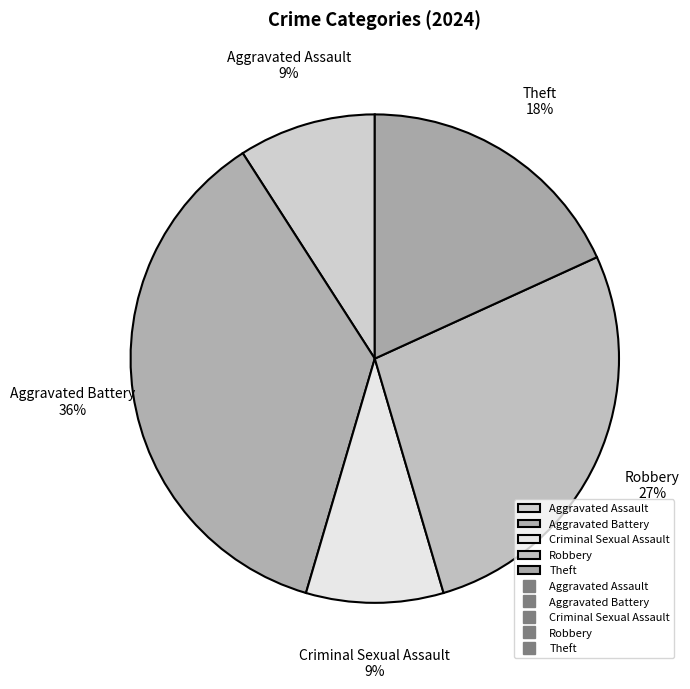

How many segments does this pie chart have?

5